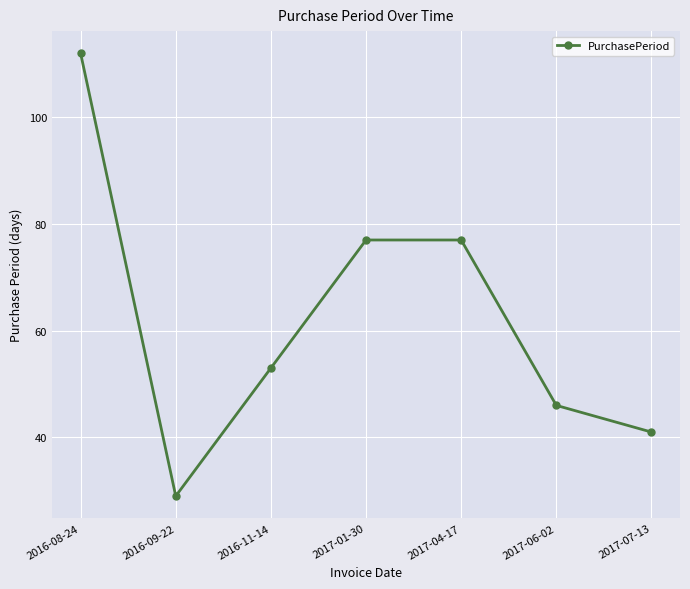

True or false: the data shows 64 at 2017-07-13.

False